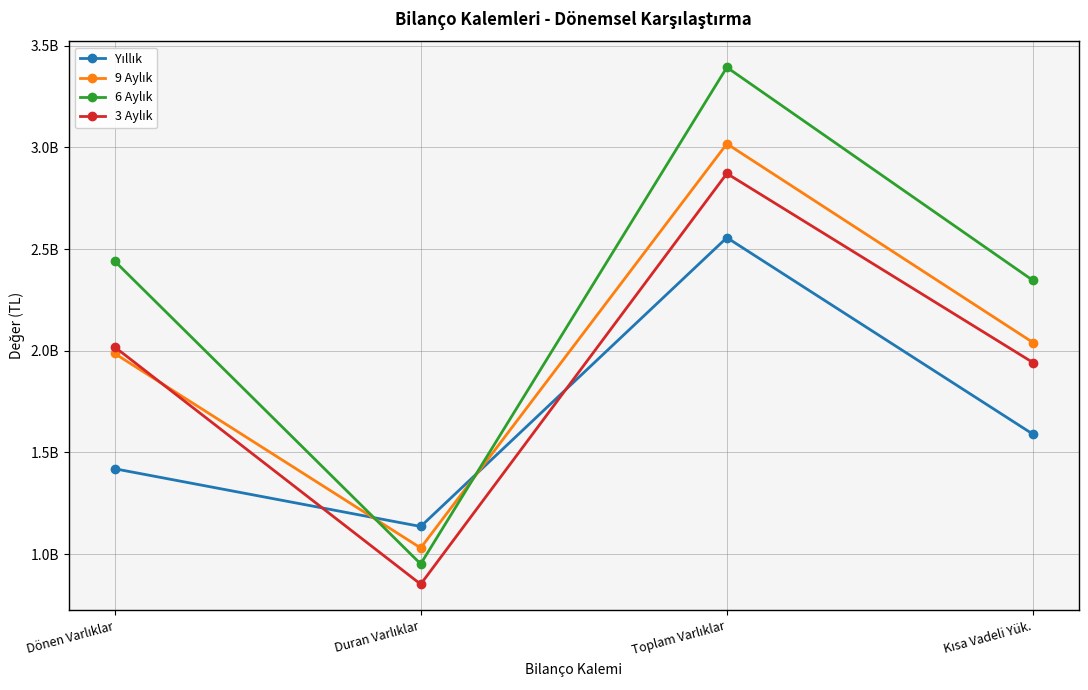

Between Toplam Varlıklar and Kısa Vadeli Yük., which series saw the biggest shift?

6 Aylık